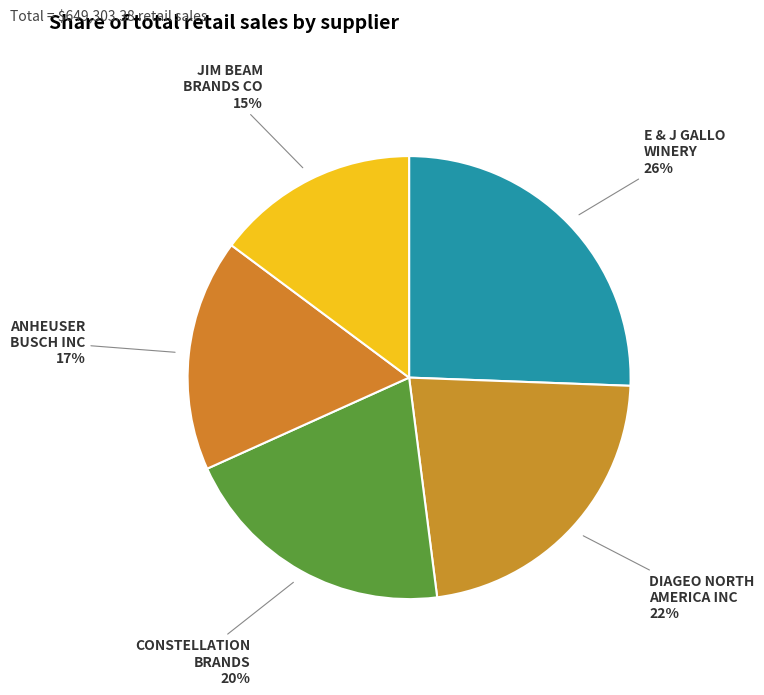

To the nearest percent, what portion does E & J GALLO WINERY represent?

26%